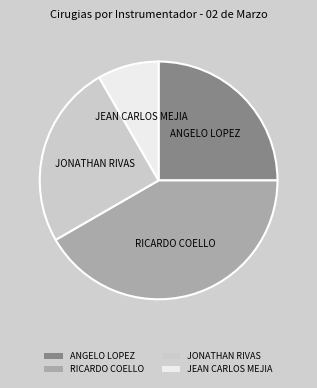

Which has a higher value, RICARDO COELLO or JONATHAN RIVAS?

RICARDO COELLO